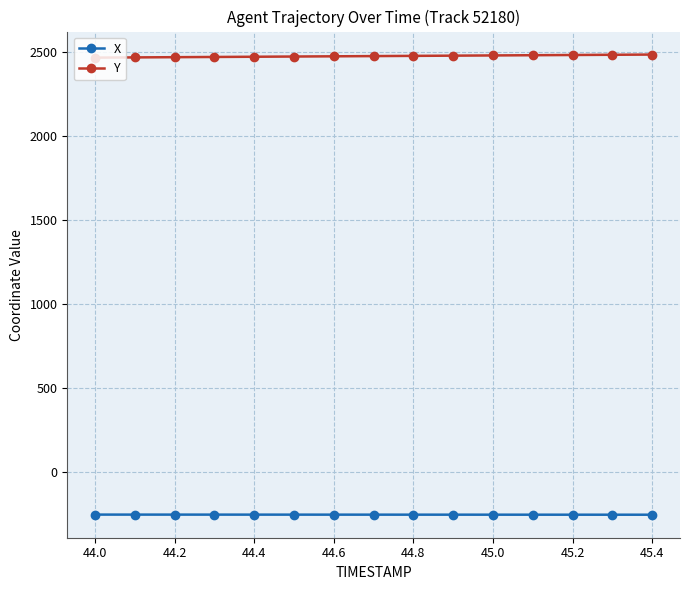

What is the minimum value shown in the chart?

-251.6